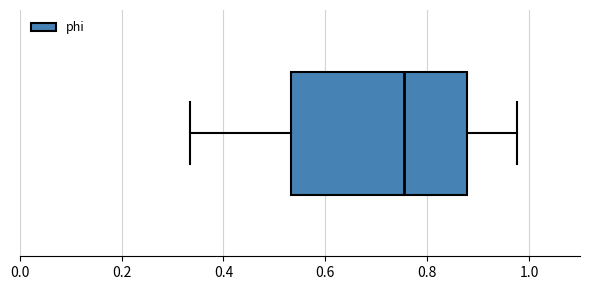

Where does the left whisker of the box end on the x-axis? The values are not printed on the chart, so give them approximately, as read against the axis.

0.34